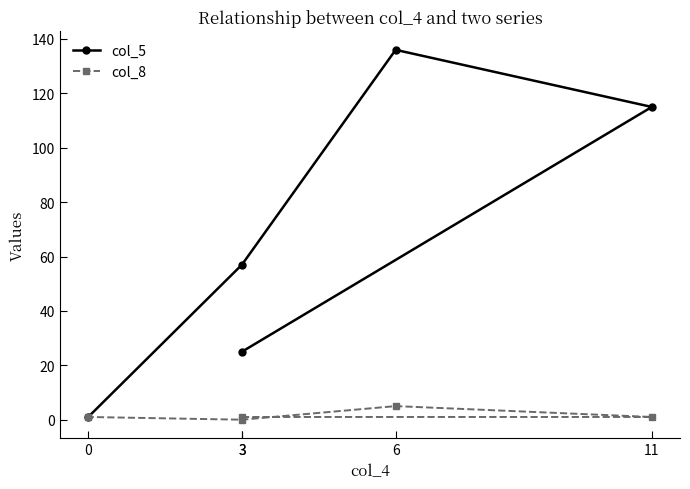

At how many categories does at least one series exceed 41?

3